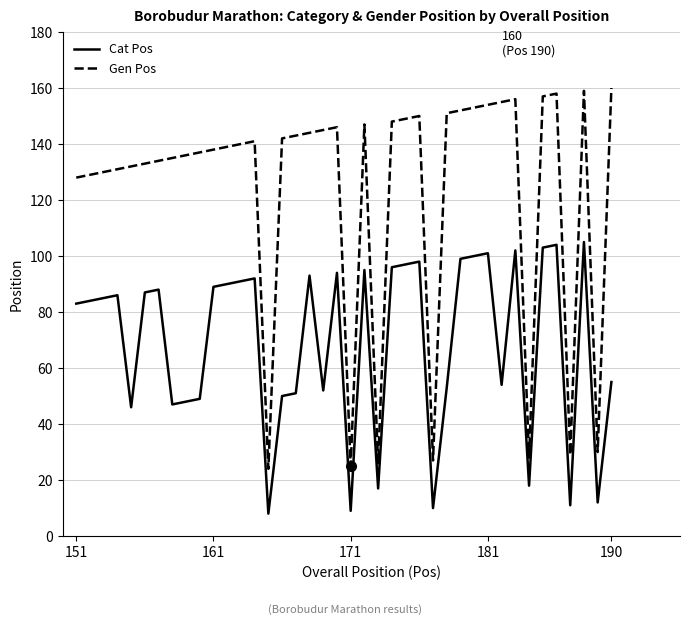

What is the maximum value for Cat Pos?

105